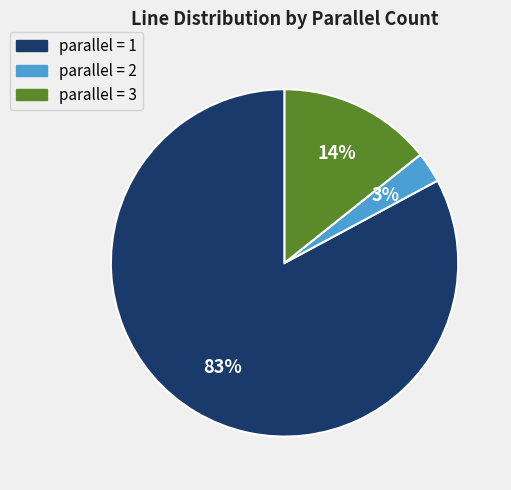

To the nearest percent, what is the average slice percentage?

33%